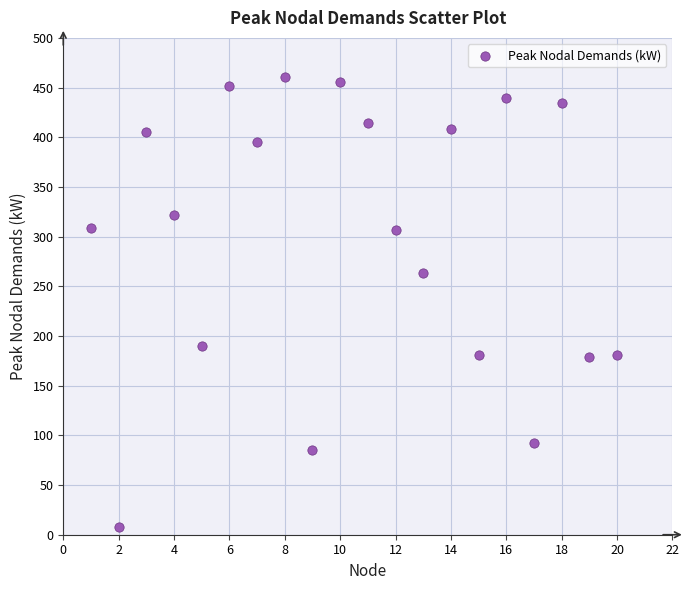

What Y value in the scatter plot is closest to 234?

263.1